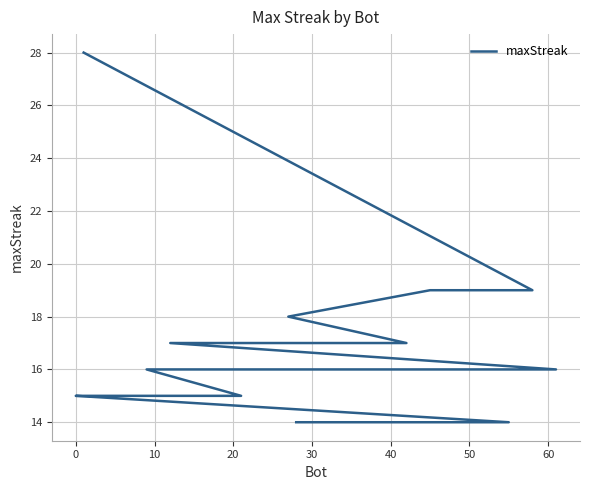

How many series are shown in this chart?

1